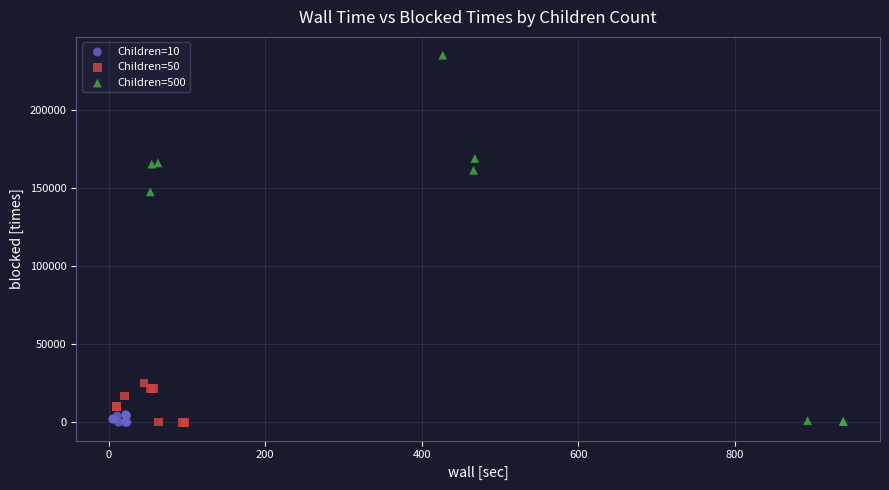

Which series has the largest Y range (max minus min)?

Children=500